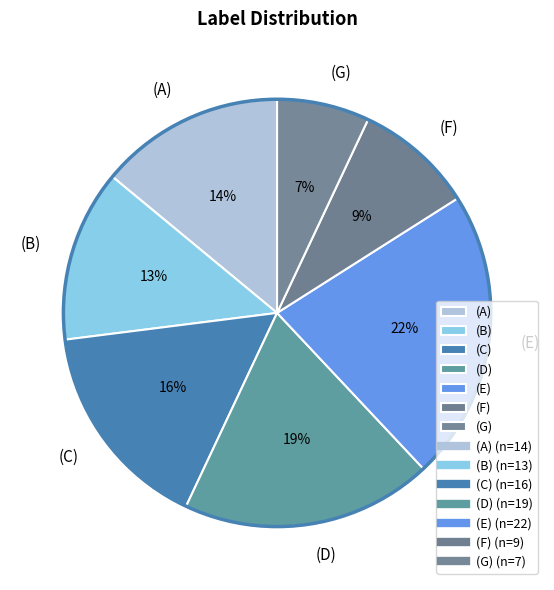

What is the smallest slice in the pie chart?

(G)